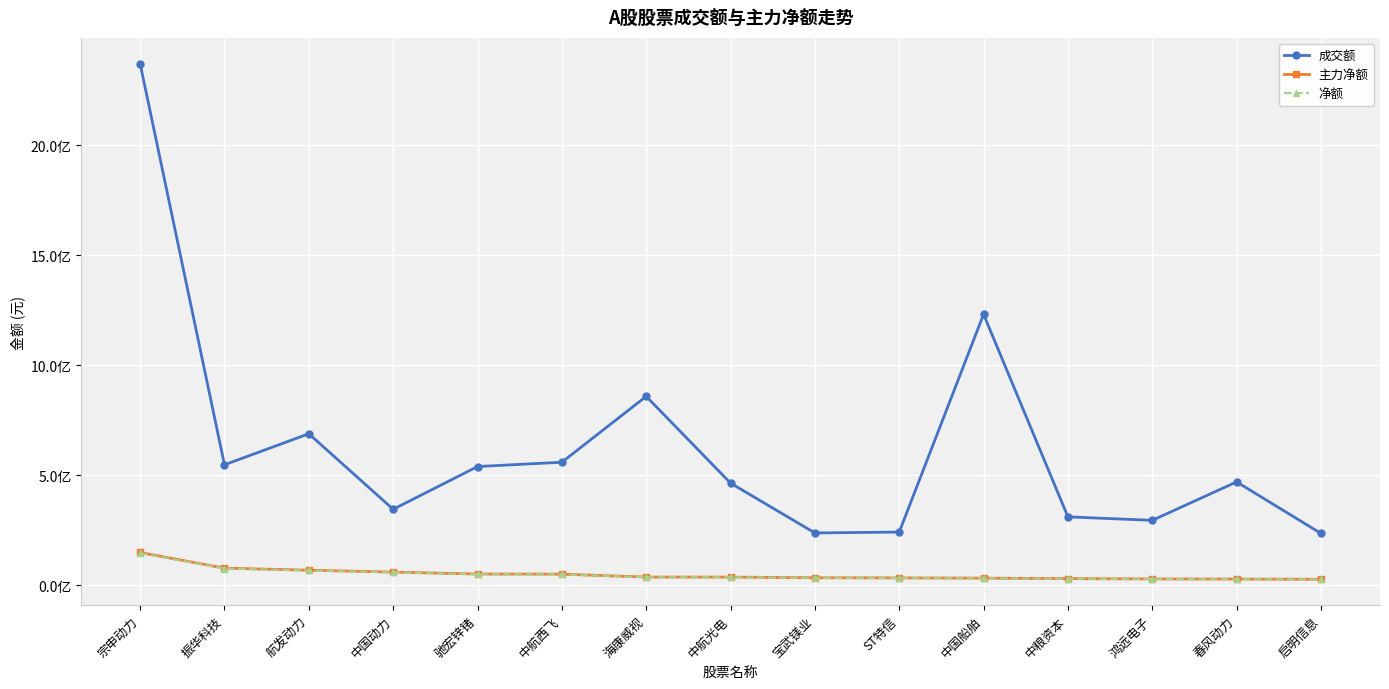

Is this an area chart (filled region under the line)?

No